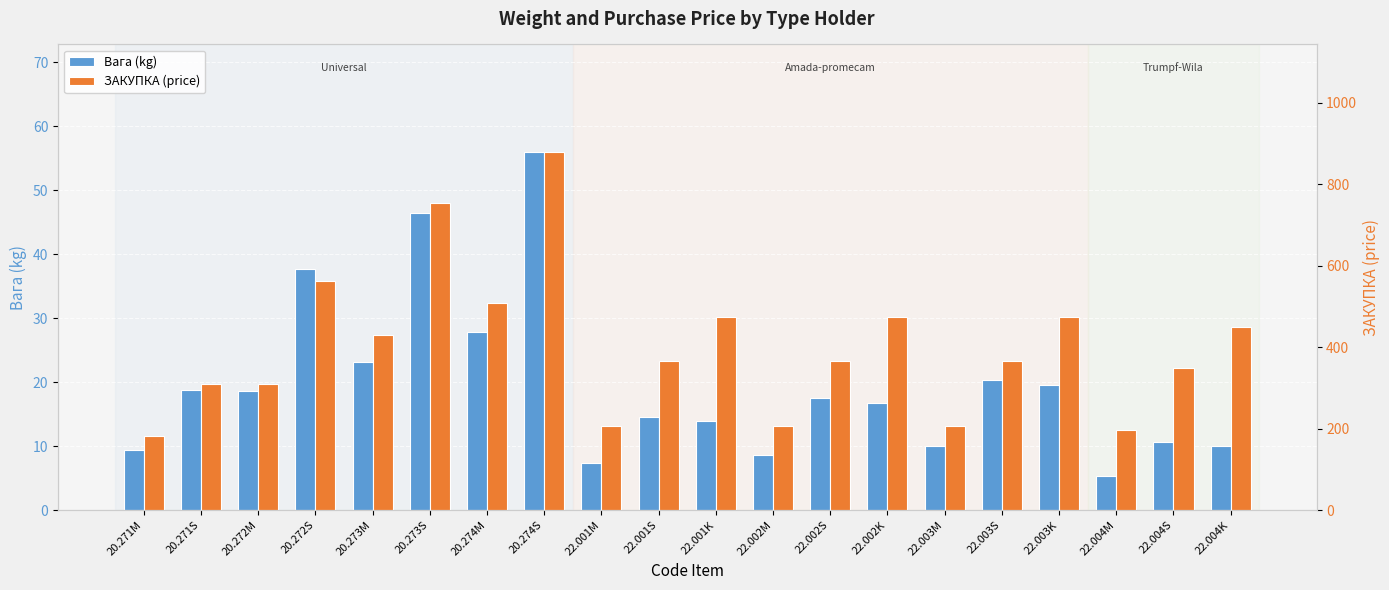

What is the label of the 19th bar from the right?

20.271S